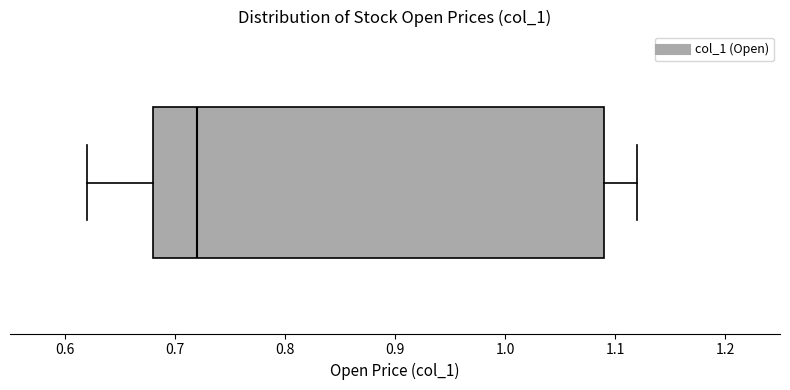

Read this box plot against the x-axis: the position of the median line, the range covered by the box, and the ends of both whiskers. The values are not printed on the chart, so give them approximately, as read against the axis.

median 0.72, box 0.68 to 1.09, whiskers 0.62 to 1.12